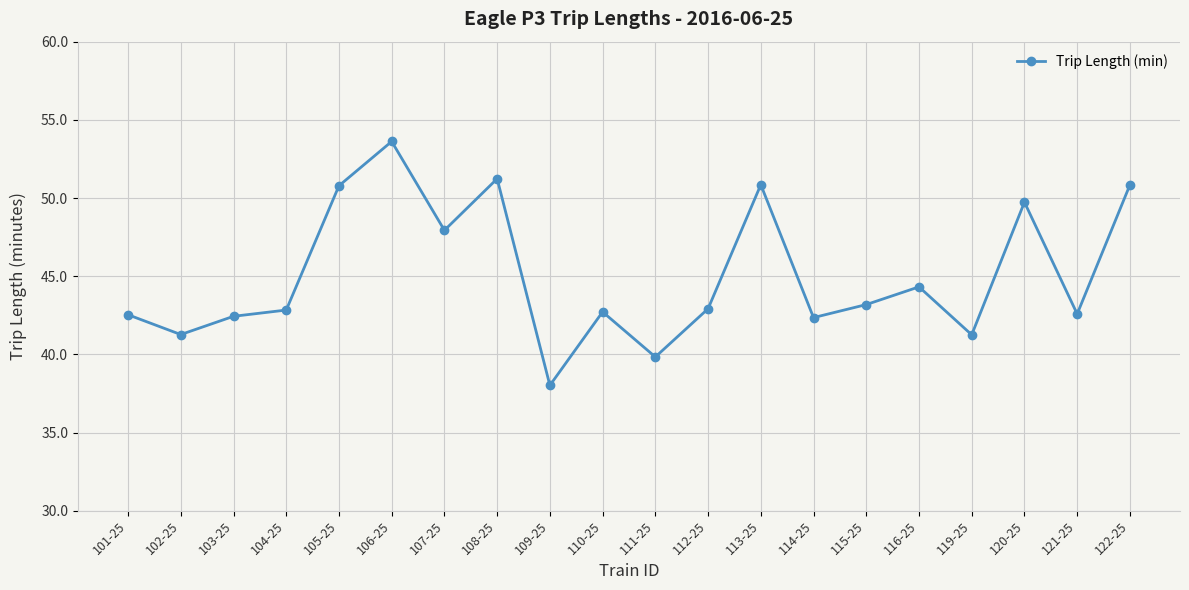

Between 121-25 and 120-25, which is larger?

120-25